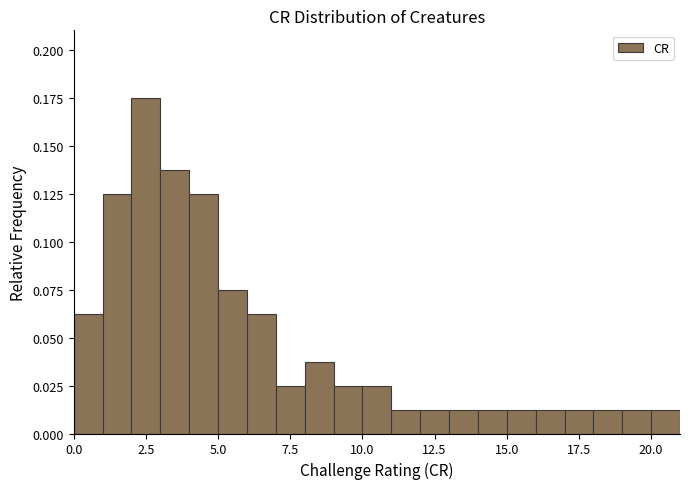

Read against the x-axis, roughly where is the centre of the tallest bar?

2.5